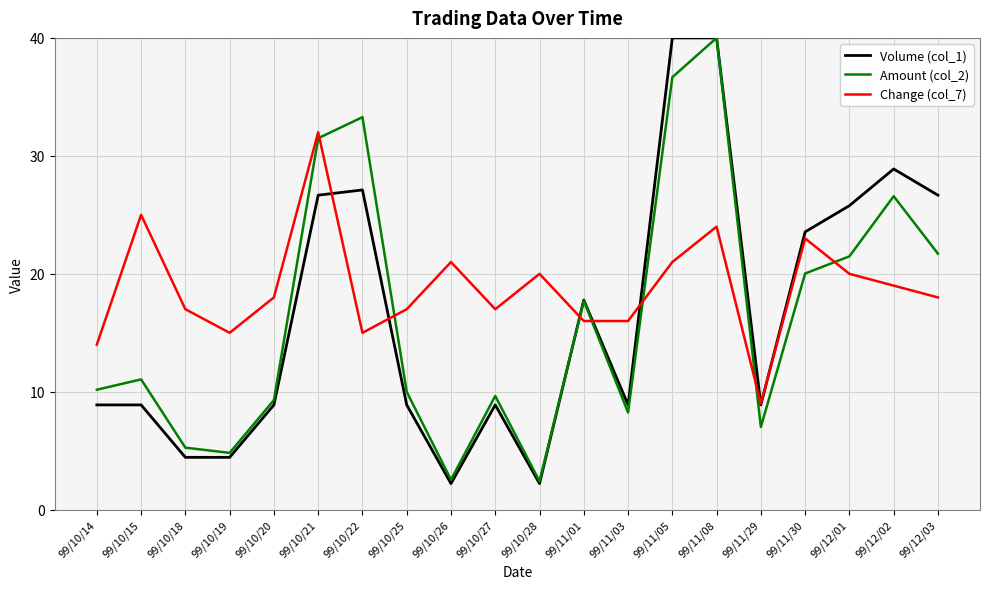

At which category is the sum across all series the highest?

99/11/08